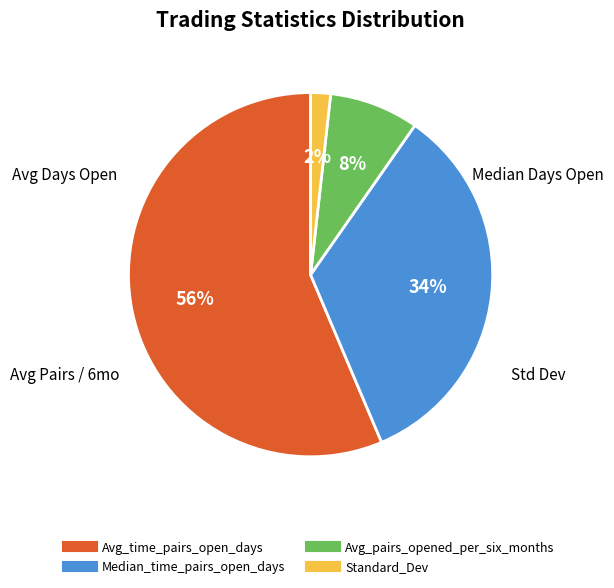

To the nearest percent, what portion does Median_time_pairs_open_days represent?

34%